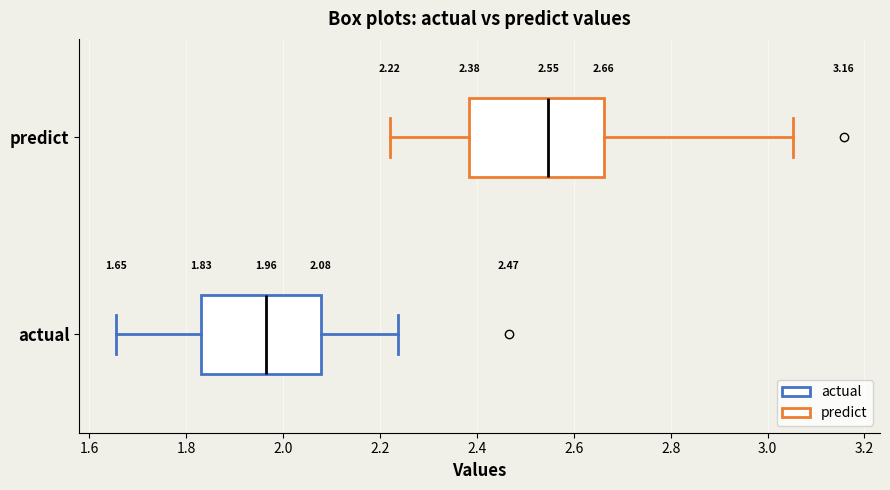

Which box is the widest, from its left edge to its right edge?

predict